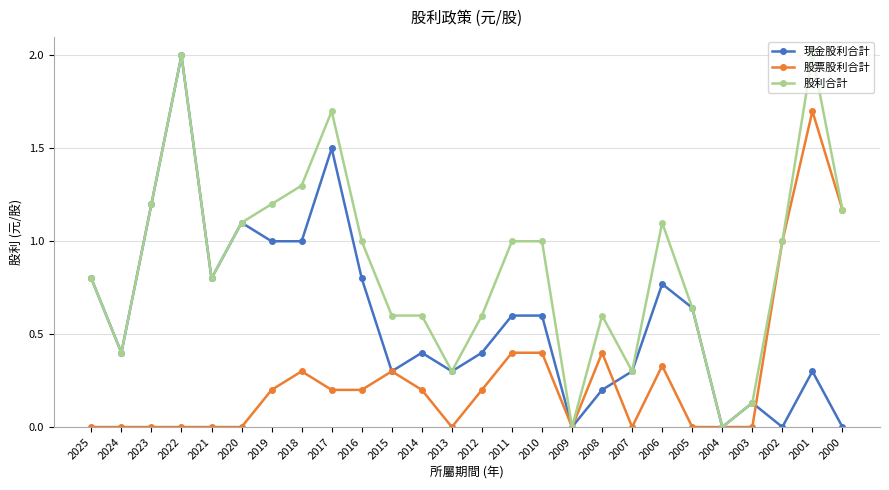

List the series in order of their overall mean, lowest first.

股票股利合計, 現金股利合計, 股利合計